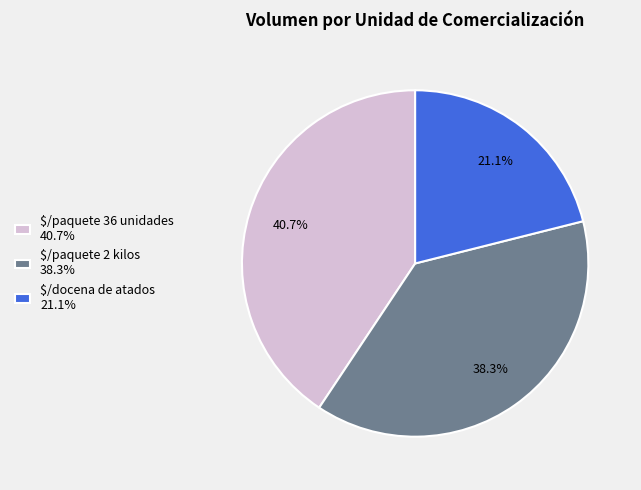

What percentage is NOT represented by $/paquete 36 unidades 40.7%?

59.3%